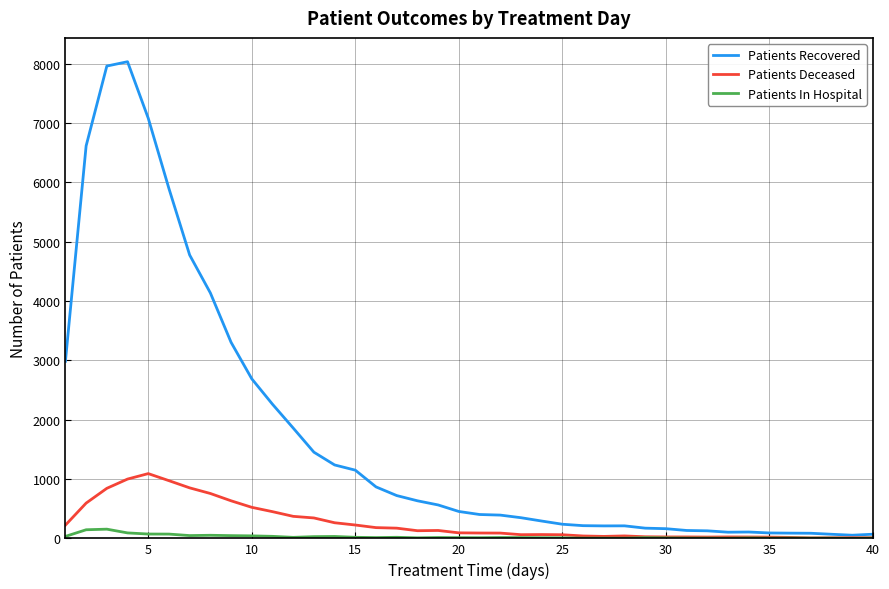

What is the greatest value displayed?

8031